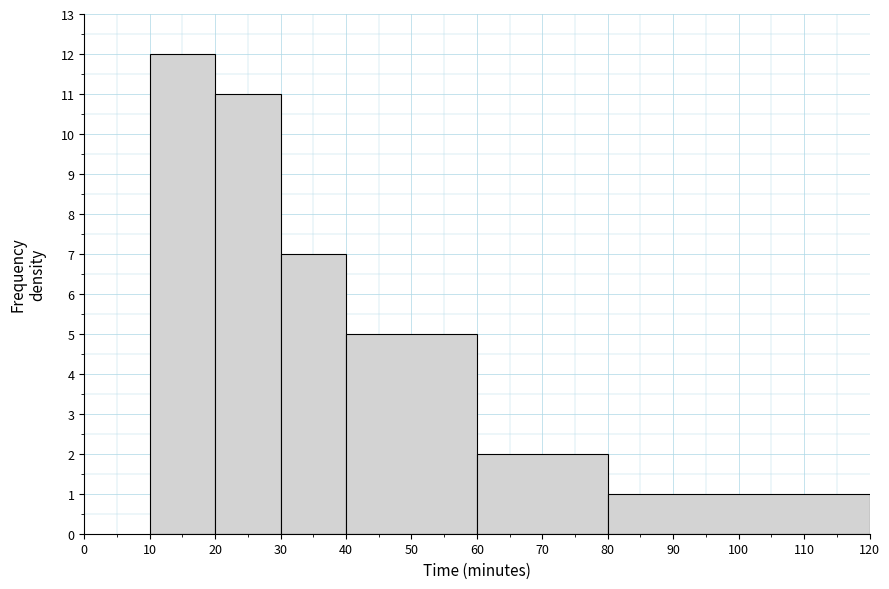

Reading left to right, list every bar in this chart as the range it spans on the x-axis followed by its height. The values are not printed on the chart, so give them approximately, as read against the axis.

10 to 20: 12
20 to 30: 11
30 to 40: 7
40 to 60: 5
60 to 80: 2
80 to 120: 1